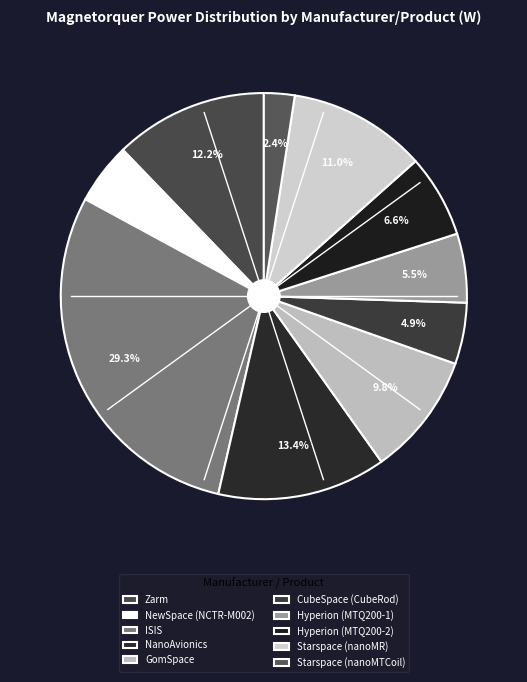

Combined, do Starspace (nanoMR) and Hyperion (MTQ200-2) account for over 50%?

No